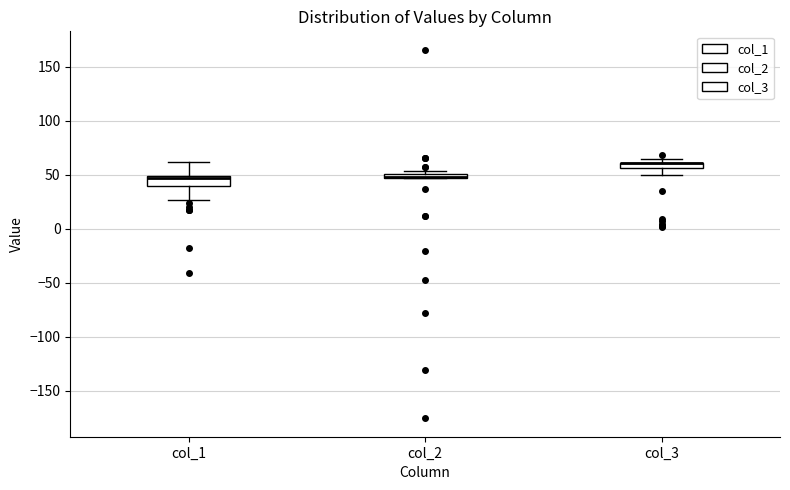

Where is the upper edge of the box for col_2 on the y-axis? The values are not printed on the chart, so give them approximately, as read against the axis.

50